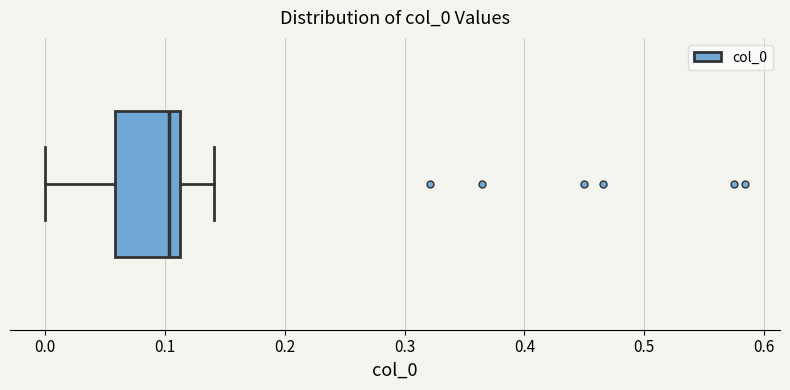

Transcribe this box plot: give where the median line is, the range the box spans, and where the two whiskers end, as read against the x-axis. The values are not printed on the chart, so give them approximately, as read against the axis.

median 0.10, box 0.06 to 0.11, whiskers 0.00 to 0.14